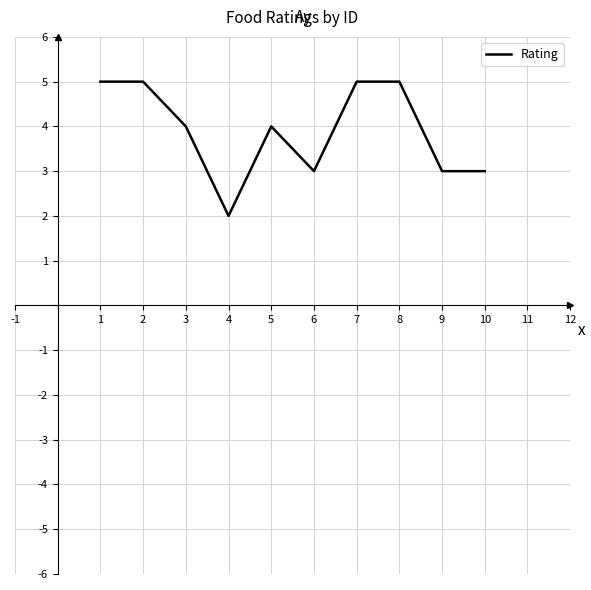

What is the difference between the values at 3 and 8?

1